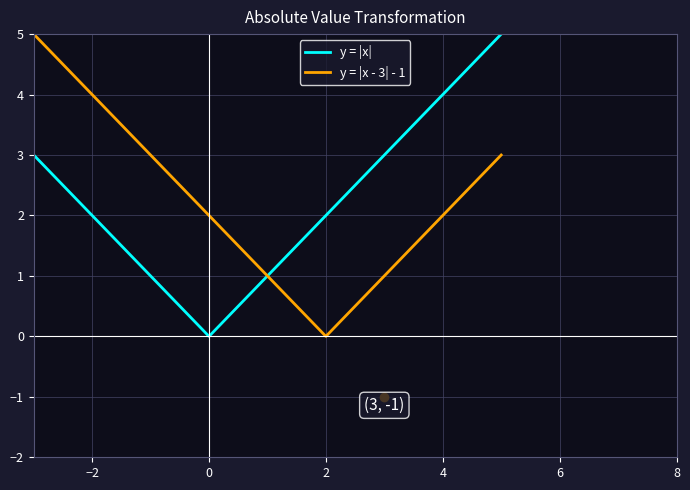

What is the maximum value for y = |x|?

5